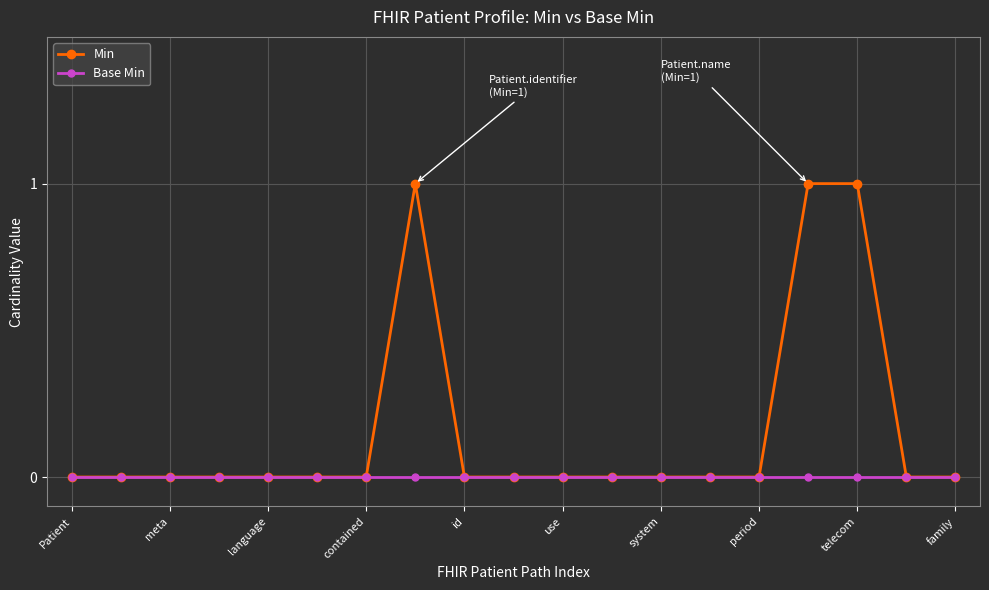

List the series in order of their peak value, highest first.

Min, Base Min